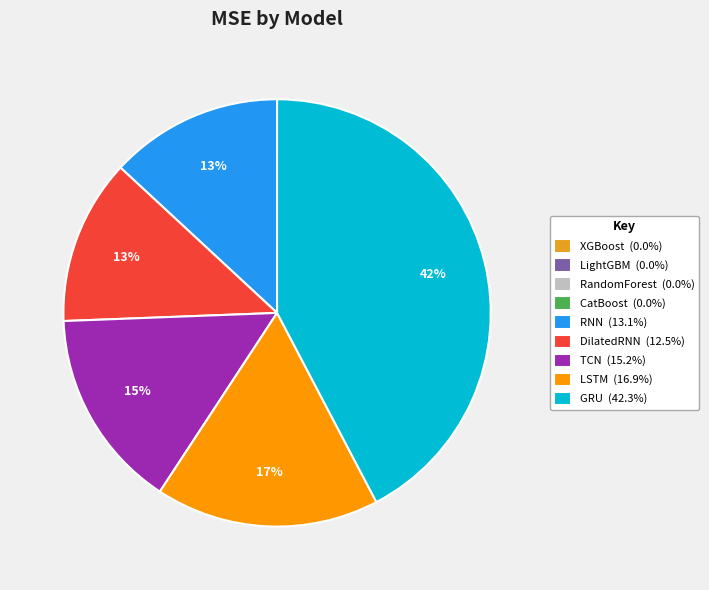

Does any single category account for the majority?

No